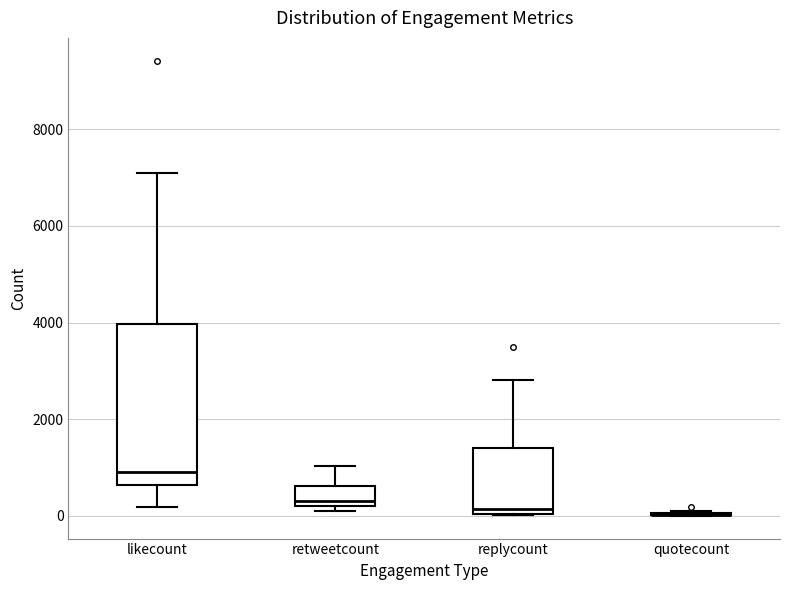

Where is the upper edge of the box for replycount on the y-axis? The values are not printed on the chart, so give them approximately, as read against the axis.

1400